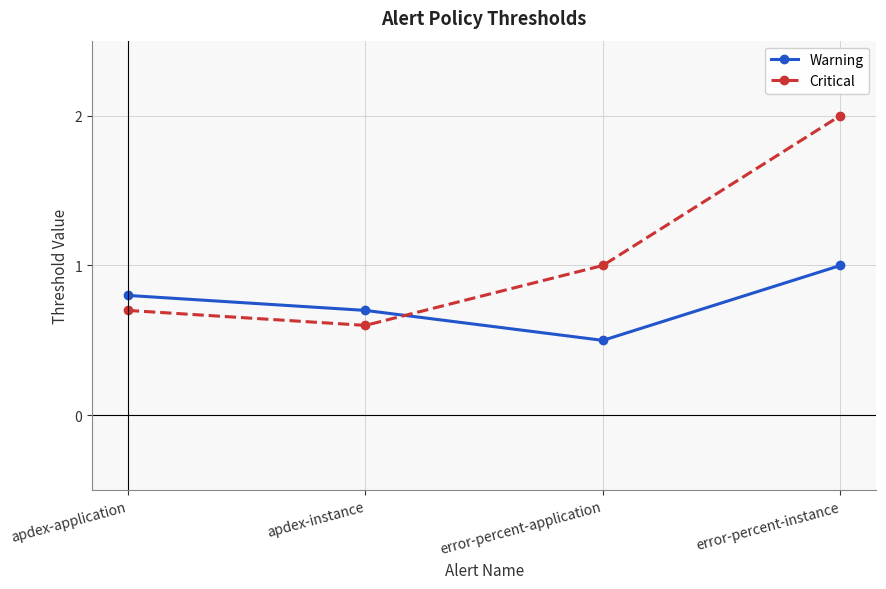

Reading right to left, extract all data points from this chart.

Warning: error-percent-instance=1.0	error-percent-application=0.5	apdex-instance=0.7	apdex-application=0.8
Critical: error-percent-instance=2.0	error-percent-application=1.0	apdex-instance=0.6	apdex-application=0.7